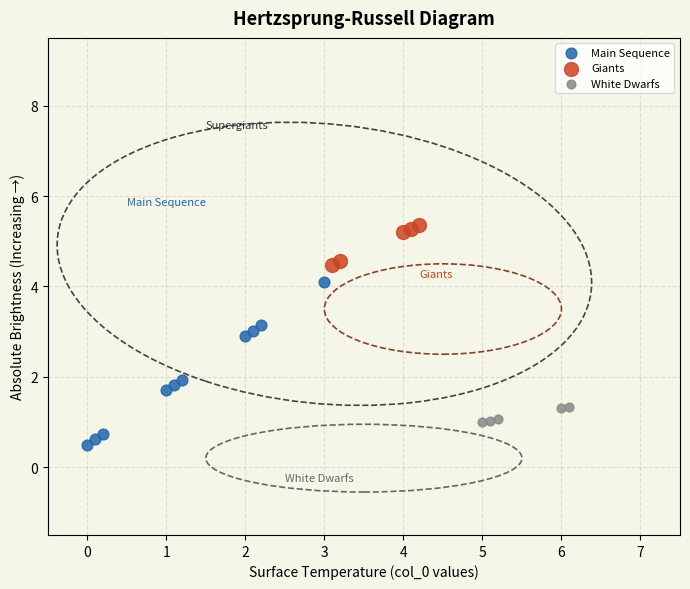

Which series has the largest Y range (max minus min)?

Main Sequence